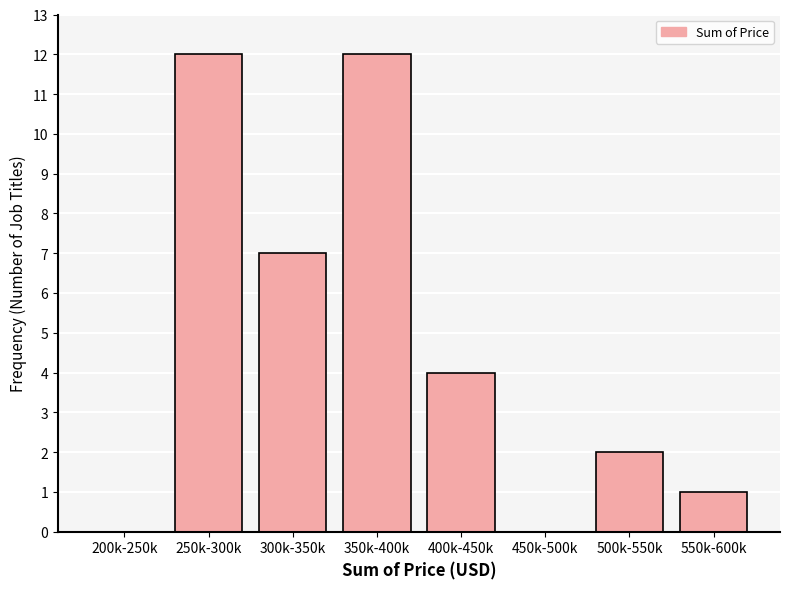

Reading right to left, list all the values displayed in this chart.

550k-600k=1	500k-550k=2	450k-500k=0	400k-450k=4	350k-400k=12	300k-350k=7	250k-300k=12	200k-250k=0